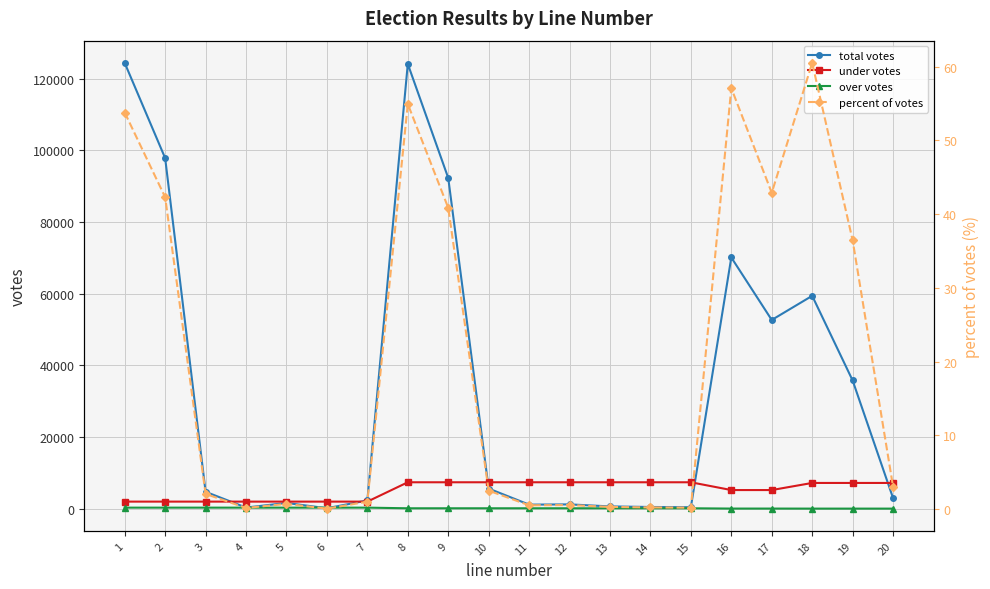

Reading right to left, what are all the values shown in this chart?

total votes: 2965.0	35799.0	59424.0	52686.0	70132.0	410.0	473.0	631.0	1199.0	1130.0	5616.0	92332.0	124163.0	2295.0	125.0	1596.0	314.0	4715.0	97870.0	124438.0
under votes: 7185.0	7185.0	7185.0	5200.0	5200.0	7373.0	7373.0	7373.0	7373.0	7373.0	7373.0	7373.0	7373.0	1973.0	1973.0	1973.0	1973.0	1973.0	1973.0	1973.0
over votes: 18.0	18.0	18.0	29.0	29.0	111.0	111.0	111.0	111.0	111.0	111.0	111.0	111.0	290.0	290.0	290.0	290.0	290.0	290.0	290.0
percent of votes: 3.0	36.5	60.5	42.9	57.1	0.2	0.2	0.3	0.5	0.5	2.5	40.9	55.0	1.0	0.1	0.7	0.1	2.0	42.3	53.8